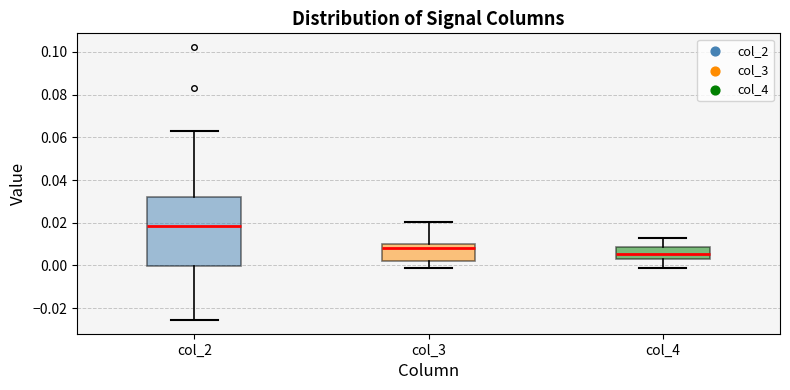

Reading left to right, read every box against the y-axis: the position of its median line, the range the box covers, and the ends of its whiskers. The values are not printed on the chart, so give them approximately, as read against the axis.

col_2: median 0.018, box 0.000 to 0.032, whiskers -0.026 to 0.062
col_3: median 0.008, box 0.002 to 0.010, whiskers -0.002 to 0.020
col_4: median 0.006, box 0.004 to 0.008, whiskers -0.002 to 0.012